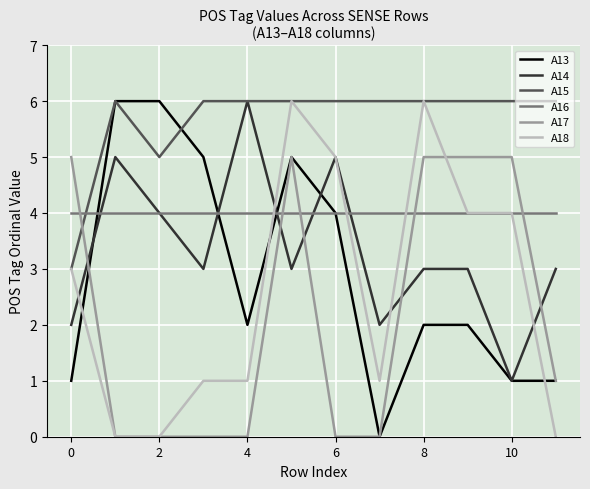

How many times do A17 and A14 cross each other?

5